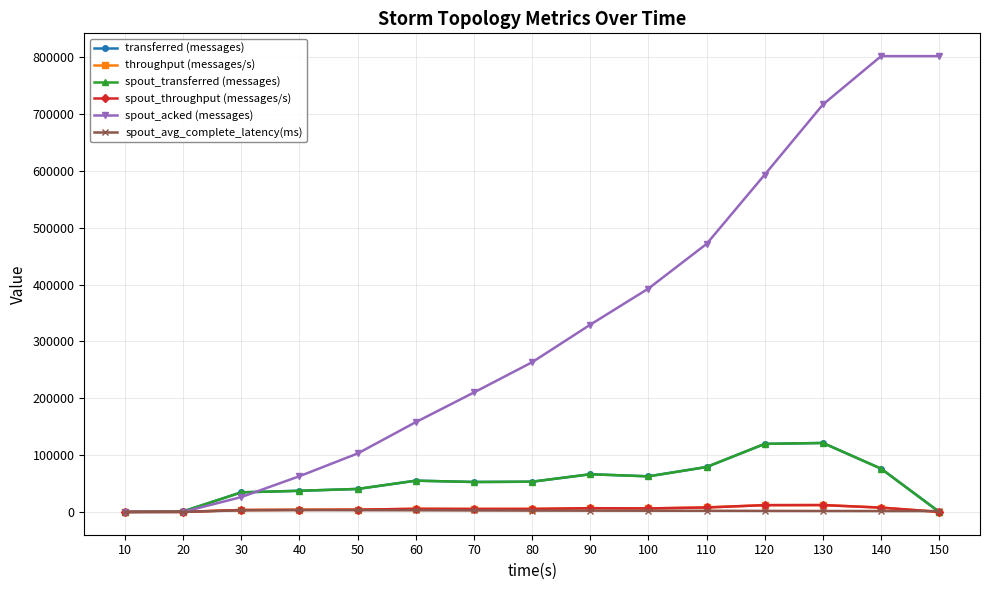

Is this an area chart (filled region under the line)?

No